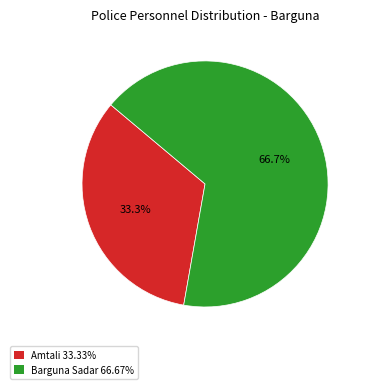

Is there any slice that represents more than half of the pie?

Yes